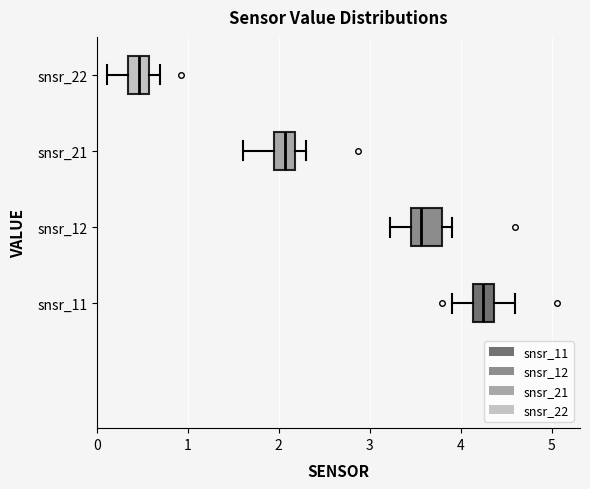

Reading bottom to top, transcribe this box plot: for each box, give where its median line is, the range the box spans, and where its two whiskers end, as read against the x-axis. The values are not printed on the chart, so give them approximately, as read against the axis.

snsr_11: median 4.3, box 4.1 to 4.4, whiskers 3.9 to 4.6
snsr_12: median 3.6, box 3.5 to 3.8, whiskers 3.2 to 3.9
snsr_21: median 2.1, box 2.0 to 2.2, whiskers 1.6 to 2.3
snsr_22: median 0.5, box 0.3 to 0.6, whiskers 0.1 to 0.7